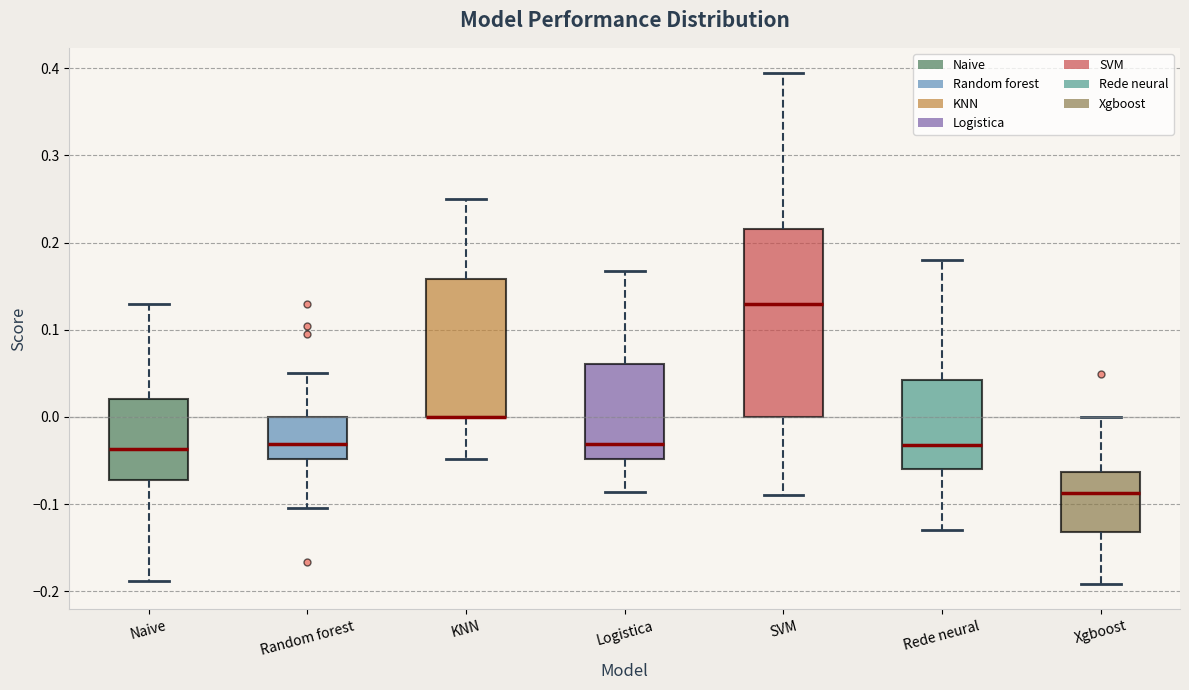

Reading left to right, transcribe this box plot: for each box, give where its median line is, the range the box spans, and where its two whiskers end, as read against the y-axis. The values are not printed on the chart, so give them approximately, as read against the axis.

Naive: median -0.04, box -0.07 to 0.02, whiskers -0.19 to 0.13
Random forest: median -0.03, box -0.05 to 0.00, whiskers -0.10 to 0.05
KNN: median 0.00 (drawn on the box's lower edge), box 0.00 to 0.16, whiskers -0.05 to 0.25
Logistica: median -0.03, box -0.05 to 0.06, whiskers -0.09 to 0.17
SVM: median 0.13, box 0.00 to 0.22, whiskers -0.09 to 0.39
Rede neural: median -0.03, box -0.06 to 0.04, whiskers -0.13 to 0.18
Xgboost: median -0.09, box -0.13 to -0.06, whiskers -0.19 to 0.00